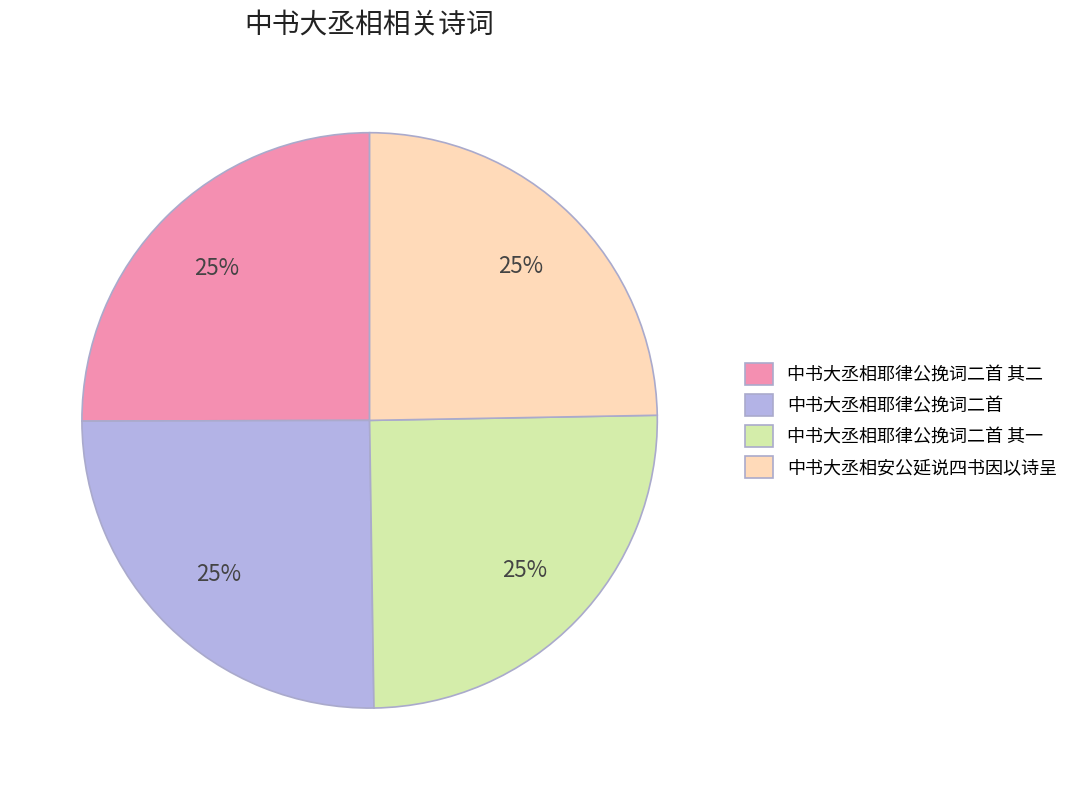

True or false: 中书大丞相耶律公挽词二首 accounts for 39% of the total.

False